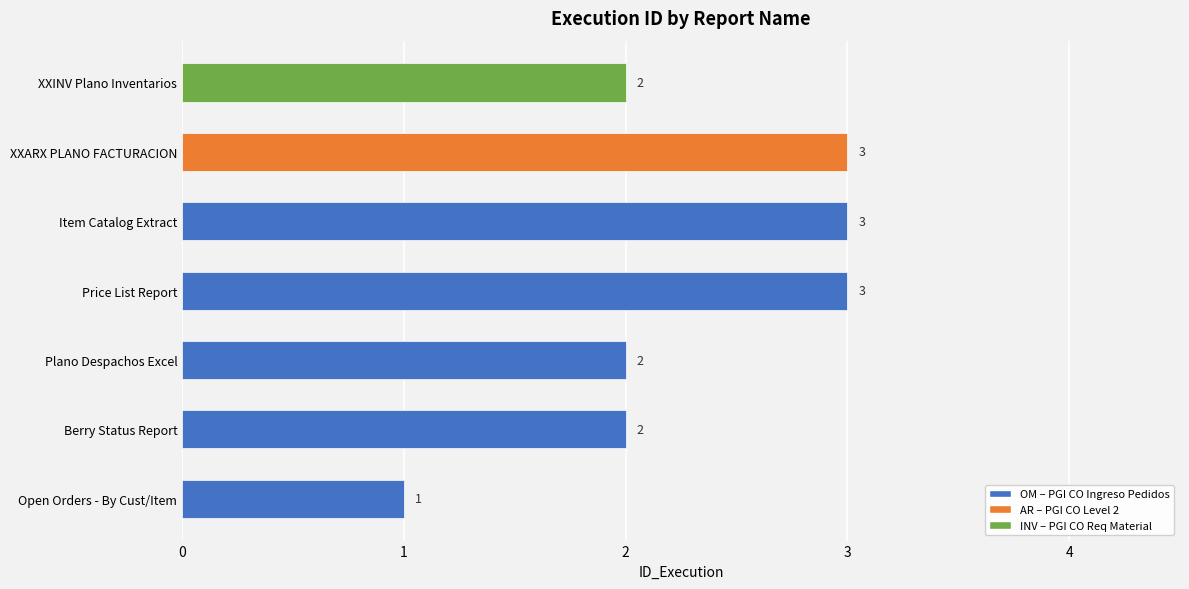

What is the maximum value shown in the chart?

3